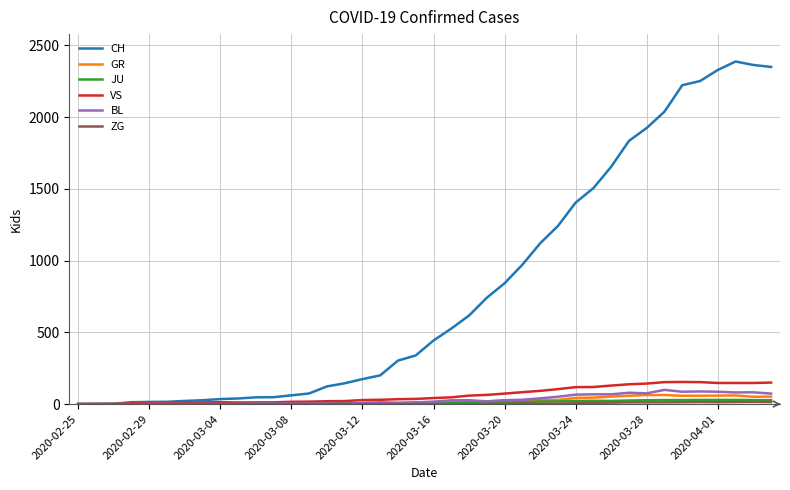

Which series has the largest total across all categories?

CH